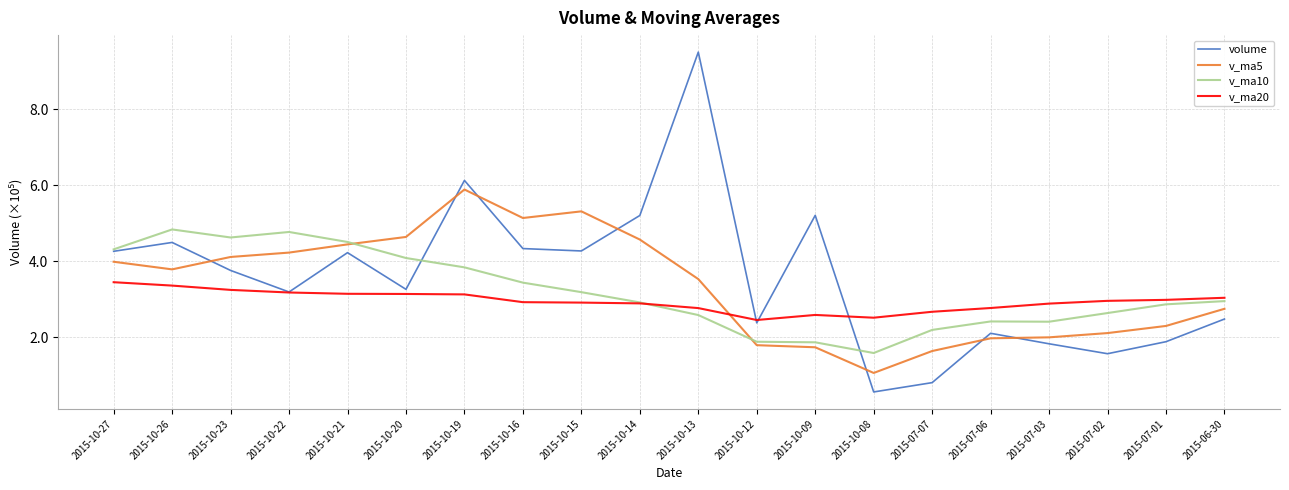

Does the chart display data point markers on the line(s)?

No